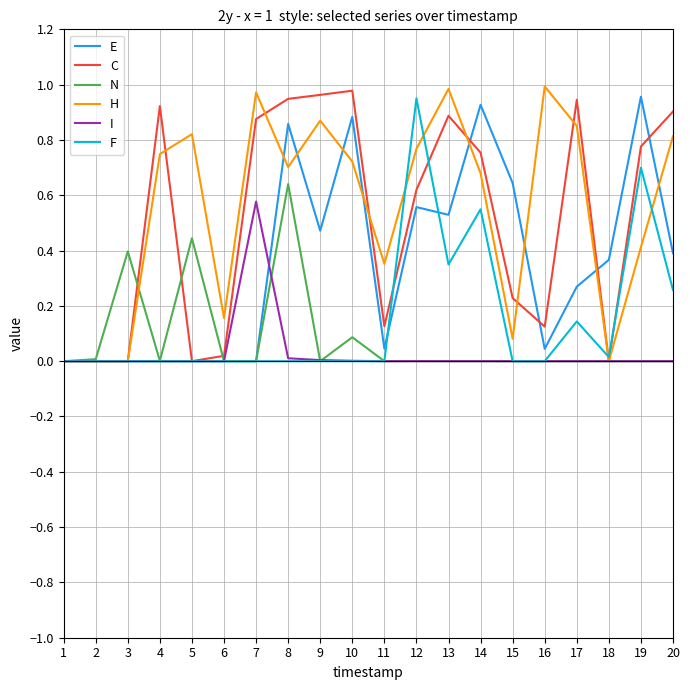

Which series changed the most between 12 and 17?

F